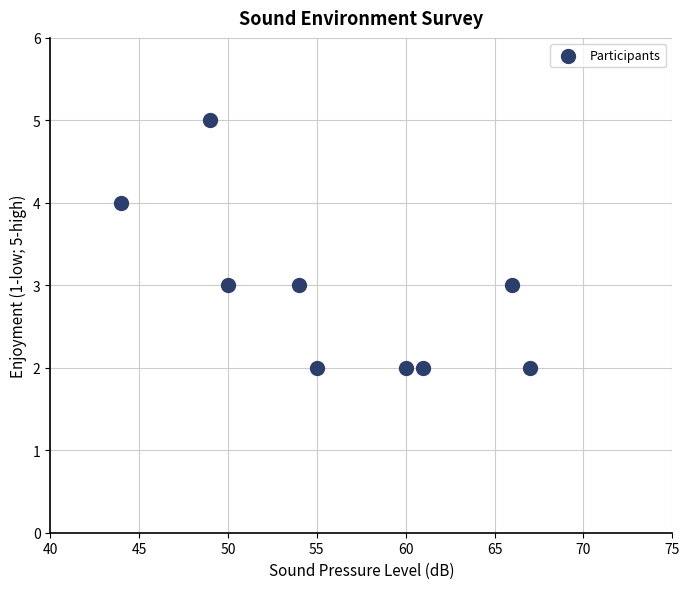

What is the range of X values (max minus min)?

23